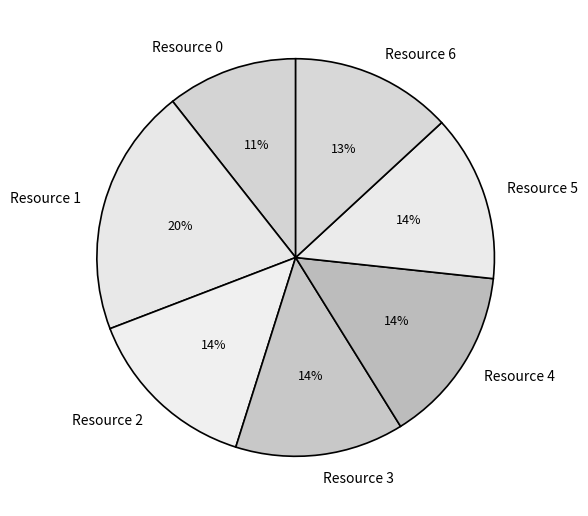

What percentage is the Resource 5 slice, to the nearest percent?

14%